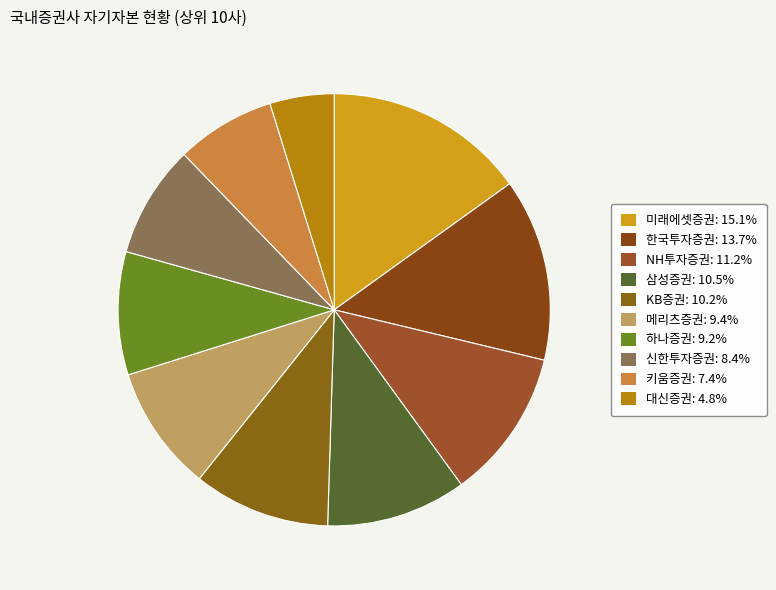

What percentage is the 대신증권 slice, to the nearest percent?

5%